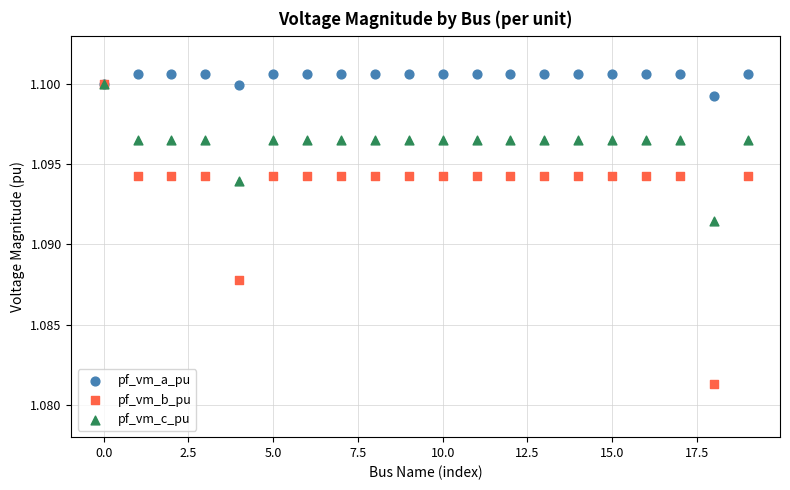

Which series reaches the maximum Y coordinate?

pf_vm_a_pu